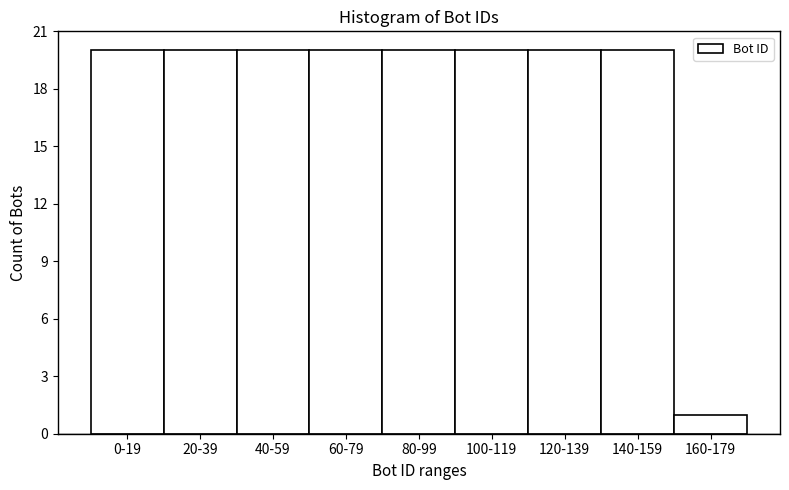

Reading left to right, transcribe all the data shown in this chart.

0-19=20	20-39=20	40-59=20	60-79=20	80-99=20	100-119=20	120-139=20	140-159=20	160-179=1